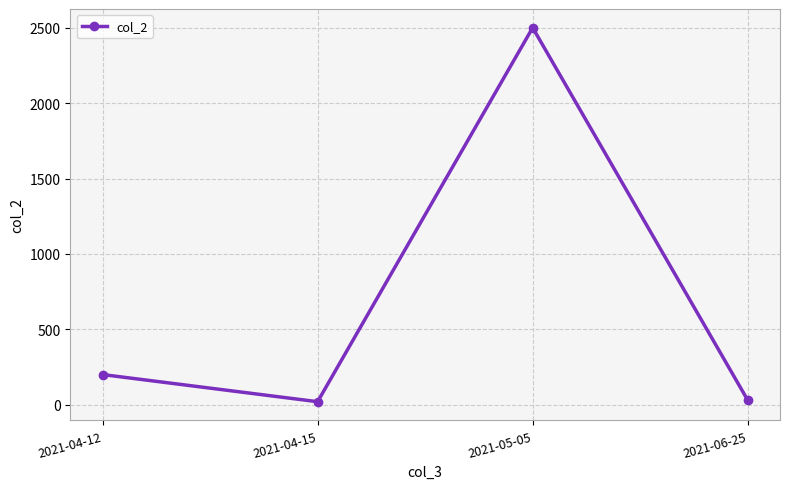

What is the sum of the values at 2021-04-12 and 2021-04-15?

220